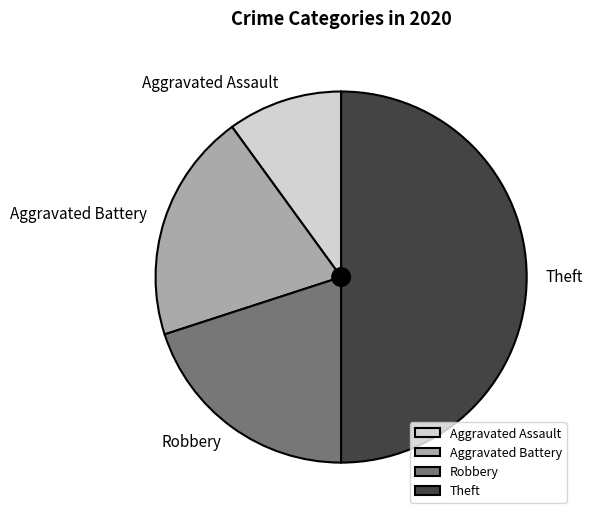

Combined, do Aggravated Battery and Aggravated Assault account for over 50%?

No